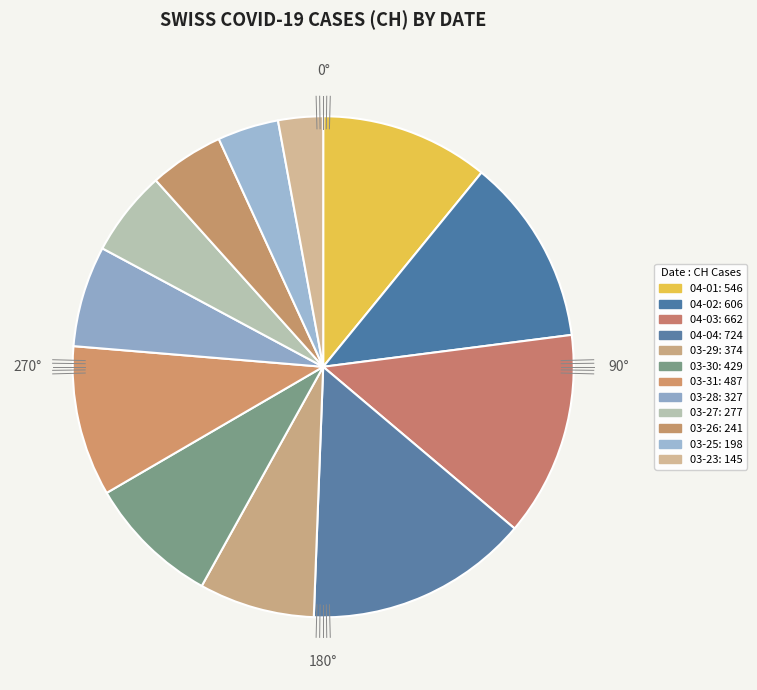

Which slice is the smallest?

2020-03-23